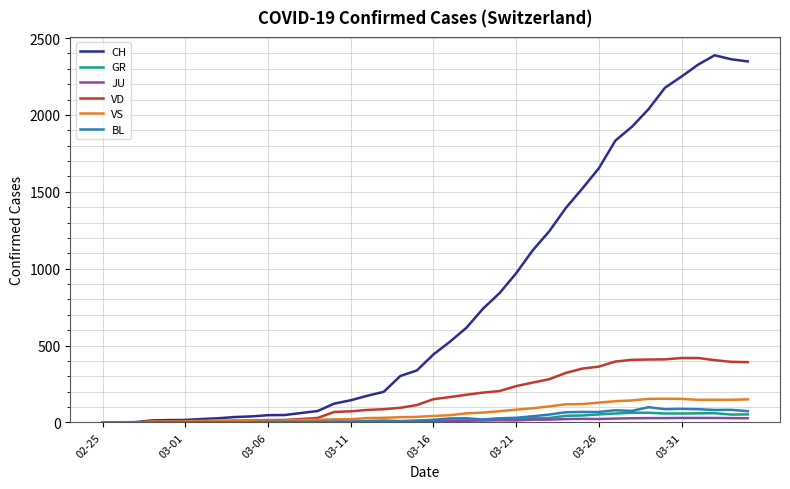

Which series has the largest total across all categories?

CH